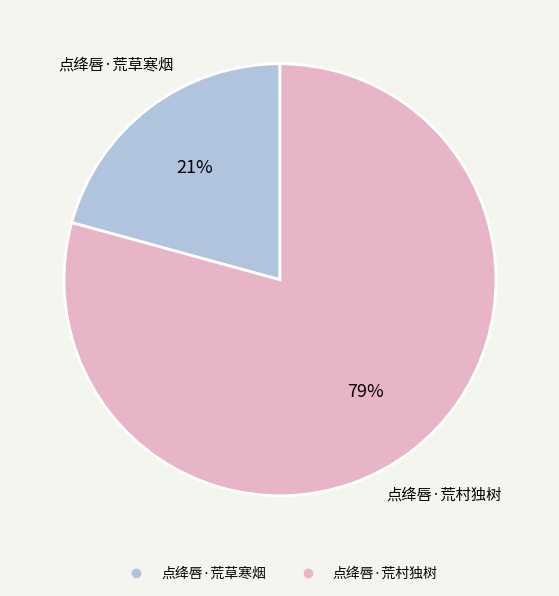

Rank the categories by value from highest to lowest.

点绛唇·荒村独树, 点绛唇·荒草寒烟